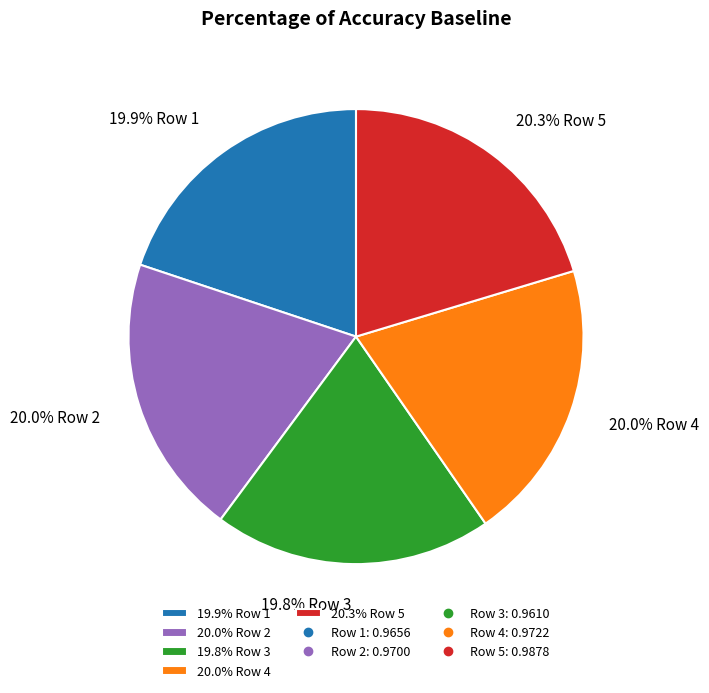

Is there any slice that represents more than half of the pie?

No